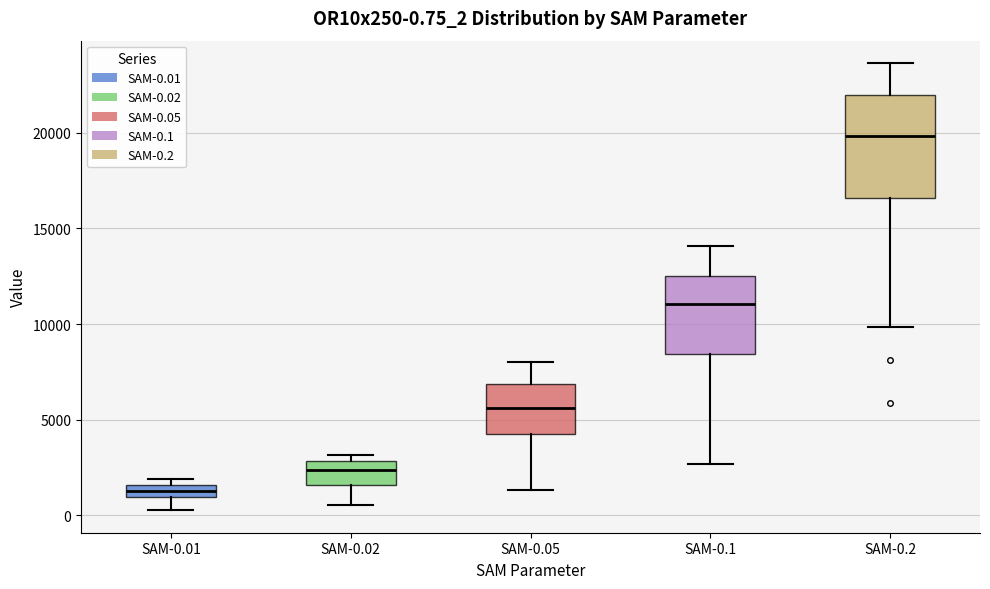

Which box is the tallest, from its lower edge to its upper edge?

SAM-0.2